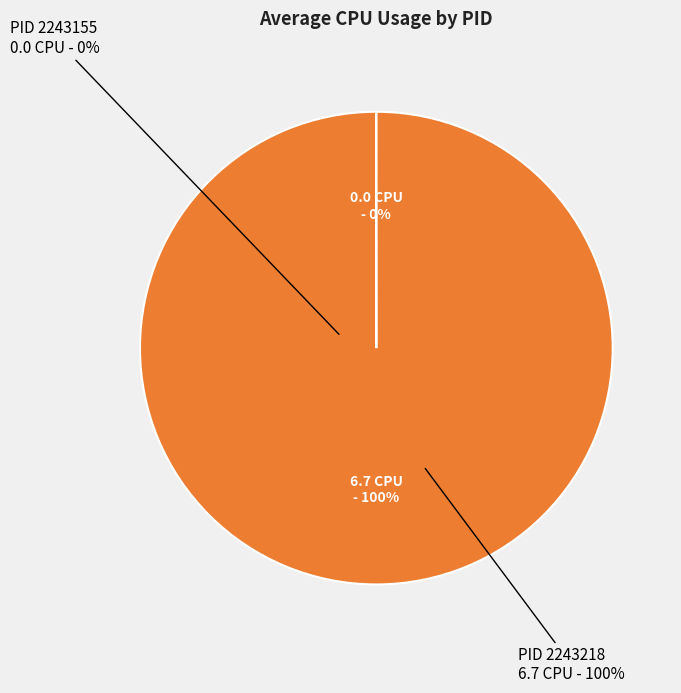

Is it true that 2243218 is 99% of the pie?

False